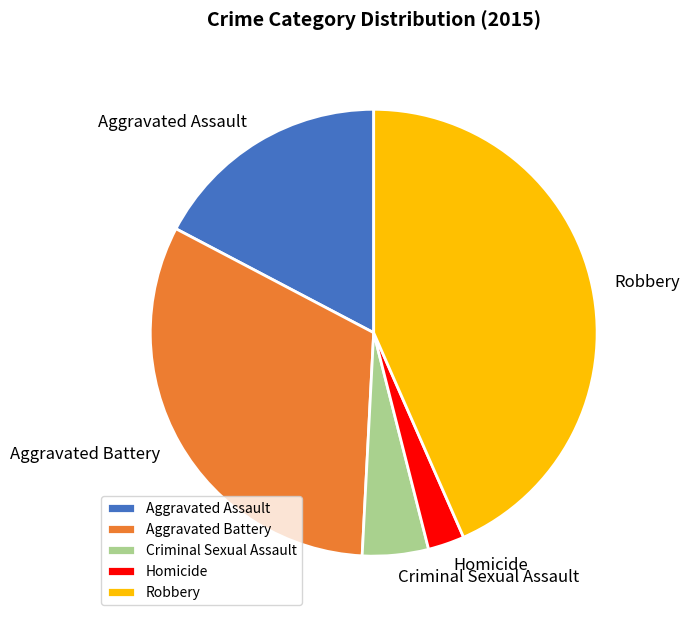

How many segments does this pie chart have?

5